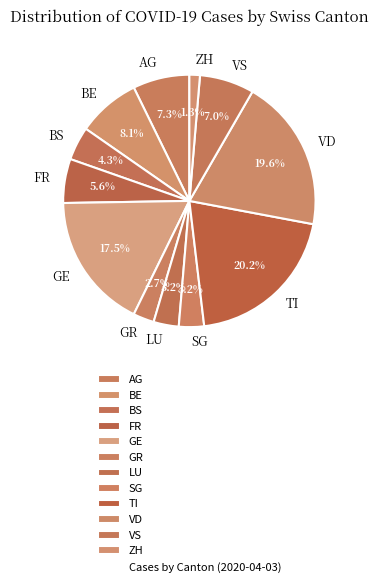

What is the ratio of the value at GE to the value at TI?

0.9